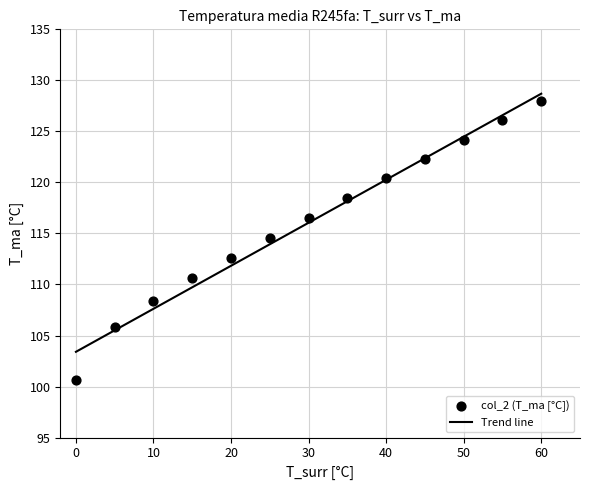

What Y value in the scatter plot is closest to 114?

114.6